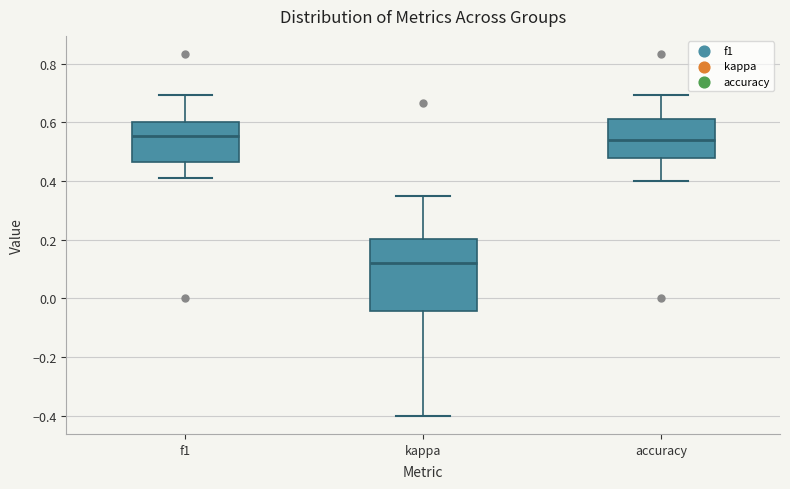

Reading left to right, transcribe this box plot: for each box, give where its median line is, the range the box spans, and where its two whiskers end, as read against the y-axis. The values are not printed on the chart, so give them approximately, as read against the axis.

f1: median 0.56, box 0.46 to 0.60, whiskers 0.40 to 0.70
kappa: median 0.12, box -0.04 to 0.20, whiskers -0.40 to 0.36
accuracy: median 0.54, box 0.48 to 0.62, whiskers 0.40 to 0.70